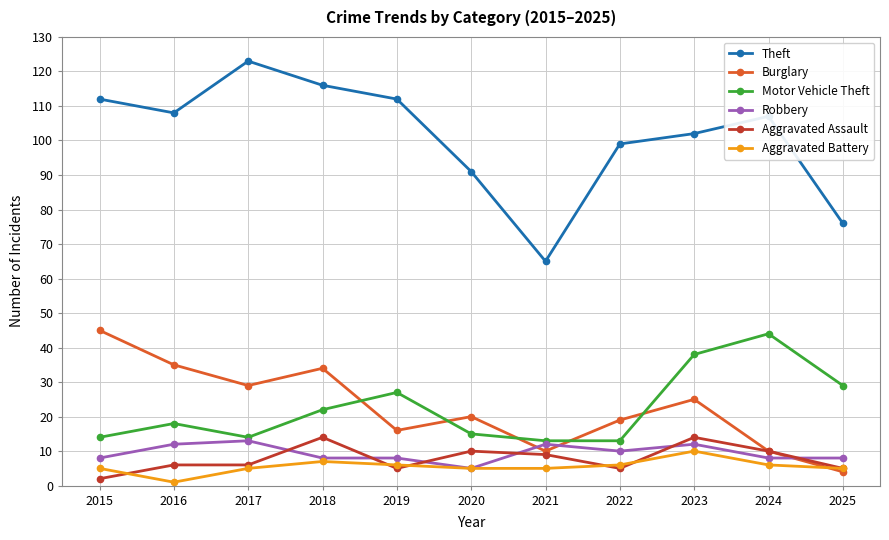

Count the number of data series in this chart.

6